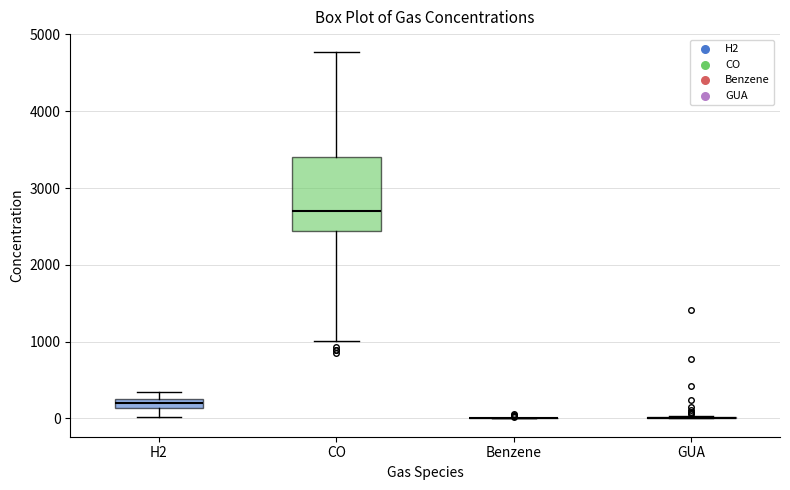

Where does the median line of the box for CO sit on the y-axis? The values are not printed on the chart, so give them approximately, as read against the axis.

2700